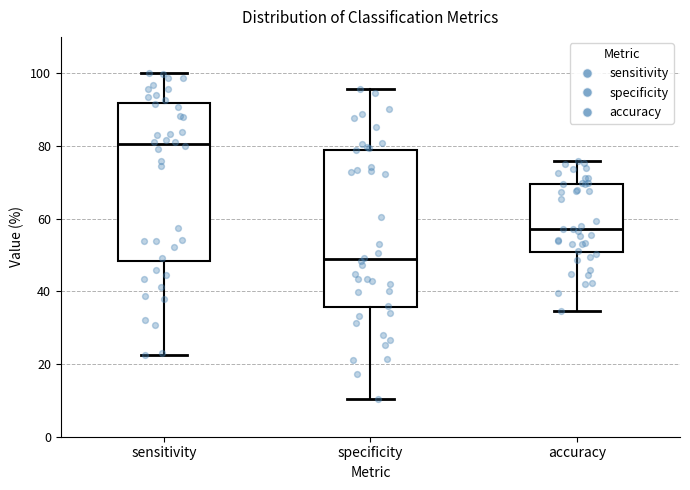

Reading left to right, read every box against the y-axis: the position of its median line, the range the box covers, and the ends of its whiskers. The values are not printed on the chart, so give them approximately, as read against the axis.

sensitivity: median 80, box 48 to 92, whiskers 22 to 100
specificity: median 48, box 36 to 78, whiskers 10 to 96
accuracy: median 58, box 50 to 70, whiskers 34 to 76